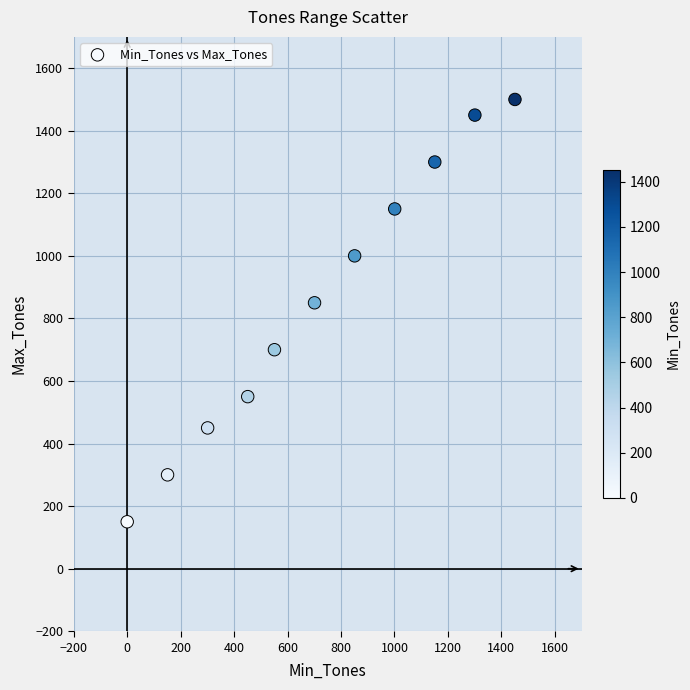

What is the range of X values (max minus min)?

1451